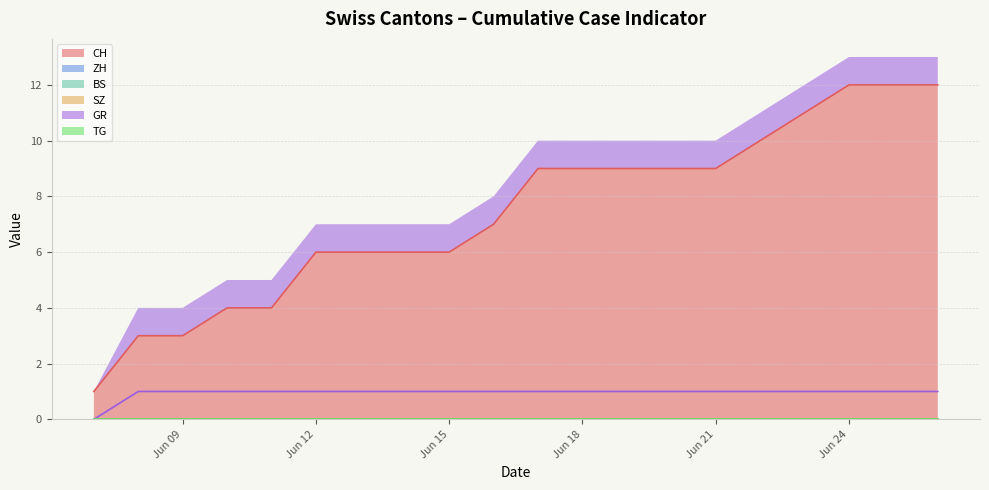

True or false: TG and ZH cross at least once.

False